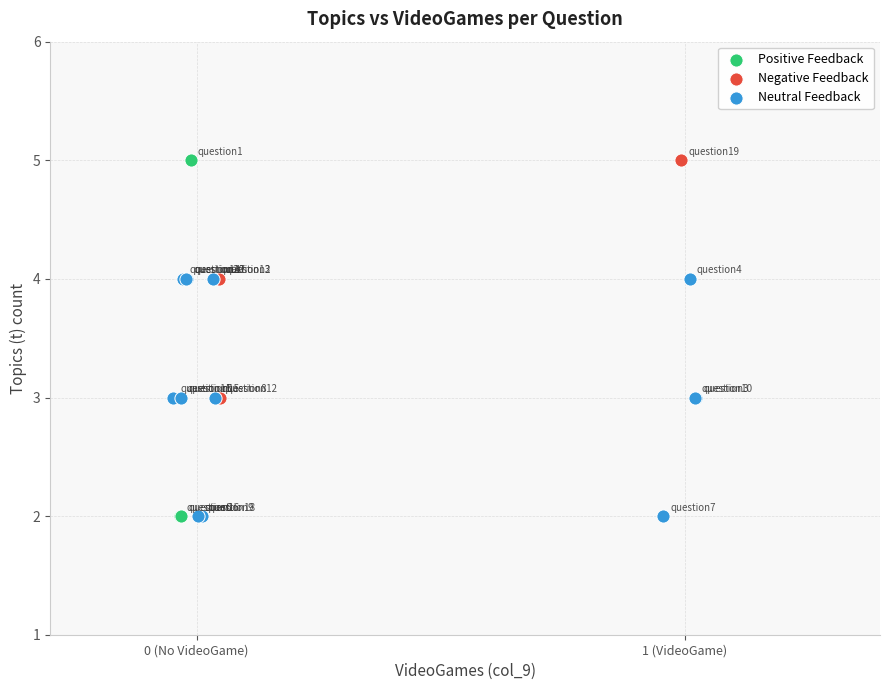

Which series has the widest spread of Y values?

Positive Feedback